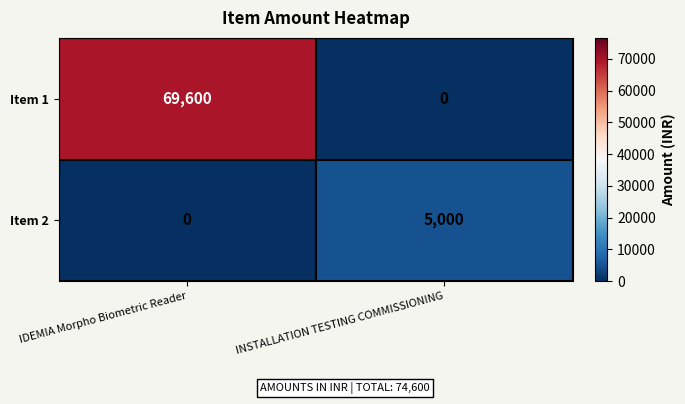

What is the sum of all Item 2 values?

5000